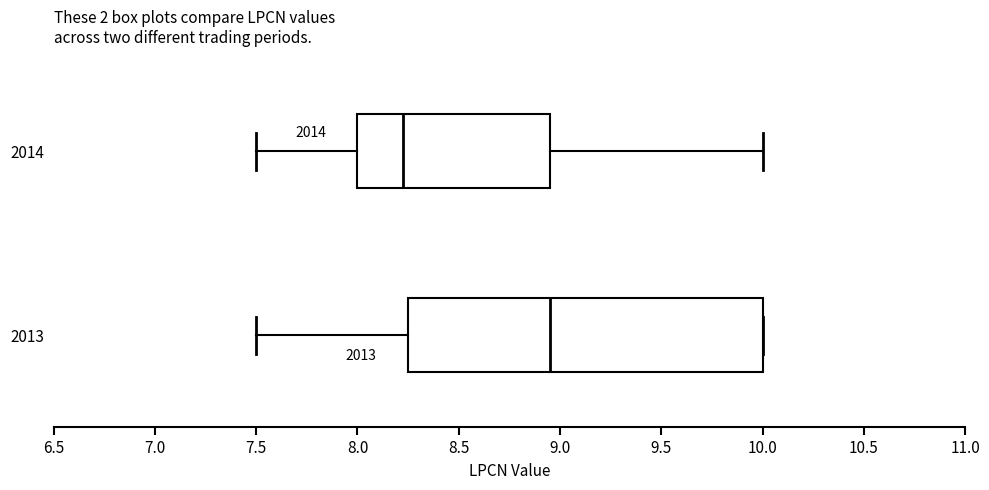

Which box has the furthest to the left median line?

2014